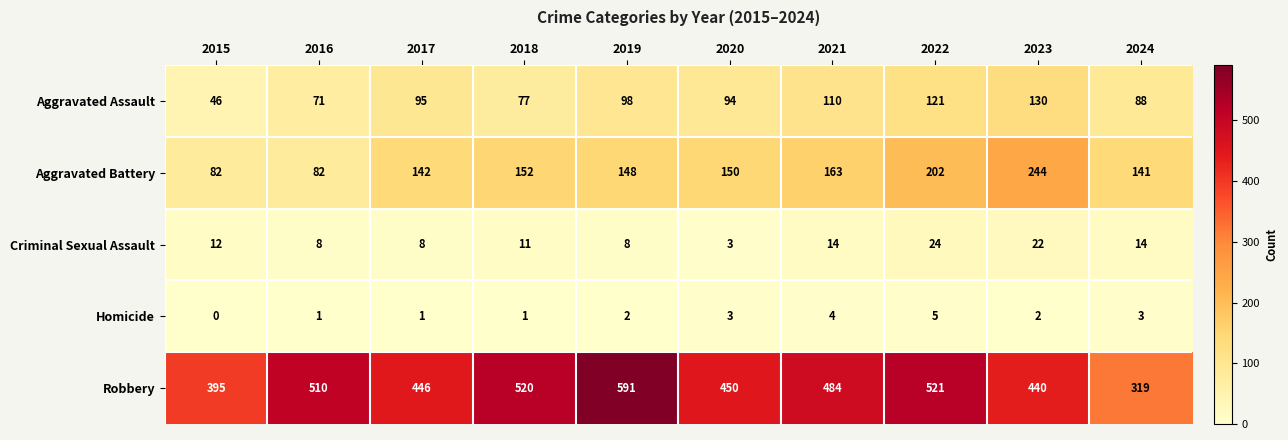

What is the difference between the second highest and minimum values in the Criminal Sexual Assault series?

19